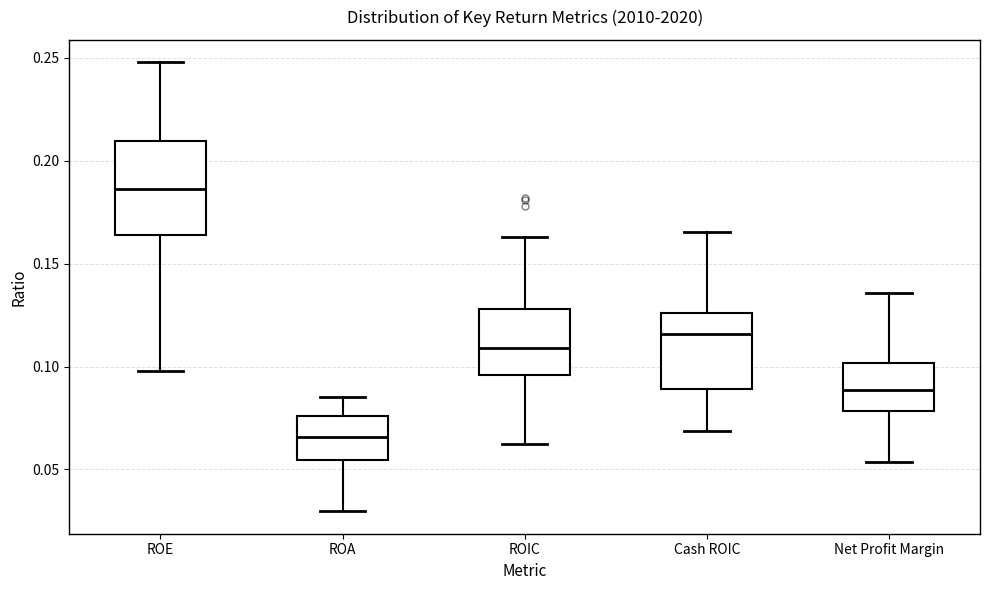

Where is the lower edge of the box for ROIC on the y-axis? The values are not printed on the chart, so give them approximately, as read against the axis.

0.095